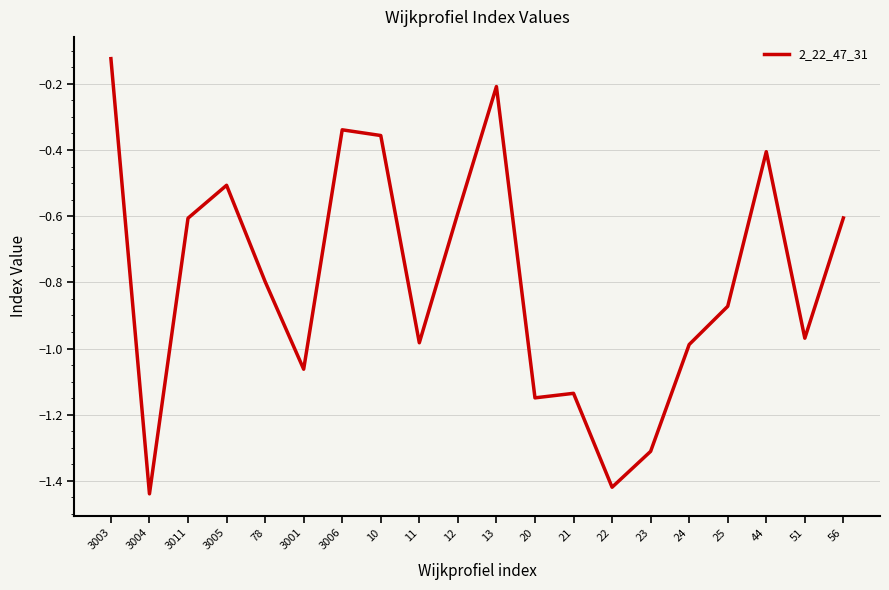

Count the number of data series in this chart.

1